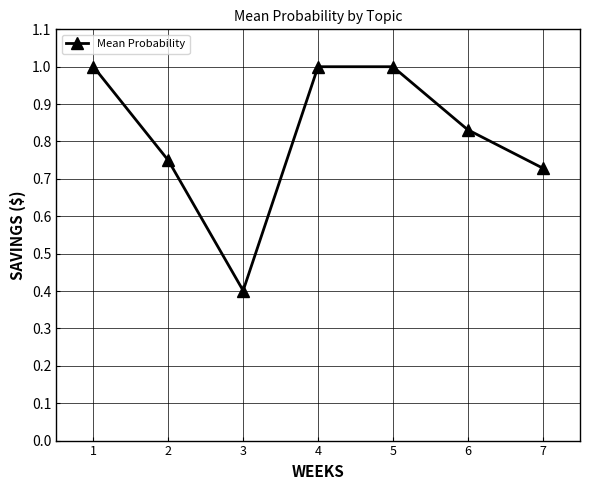

How many lines are shown in the chart?

1